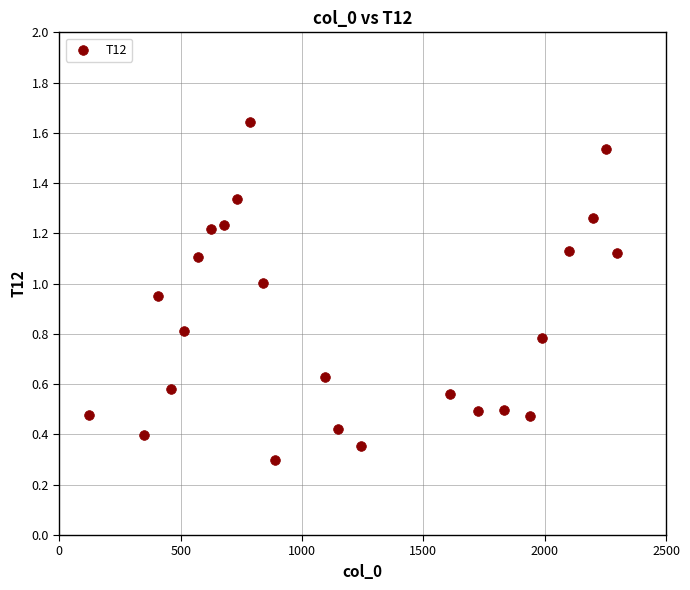

What Y value in the scatter plot is closest to 0?

0.3